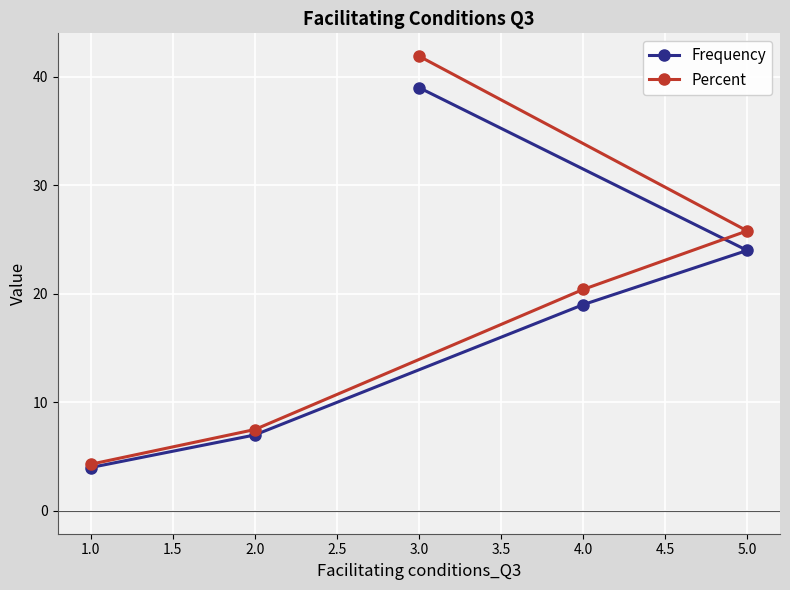

What is the value of the Percent point at the 1st from the left?

4.3